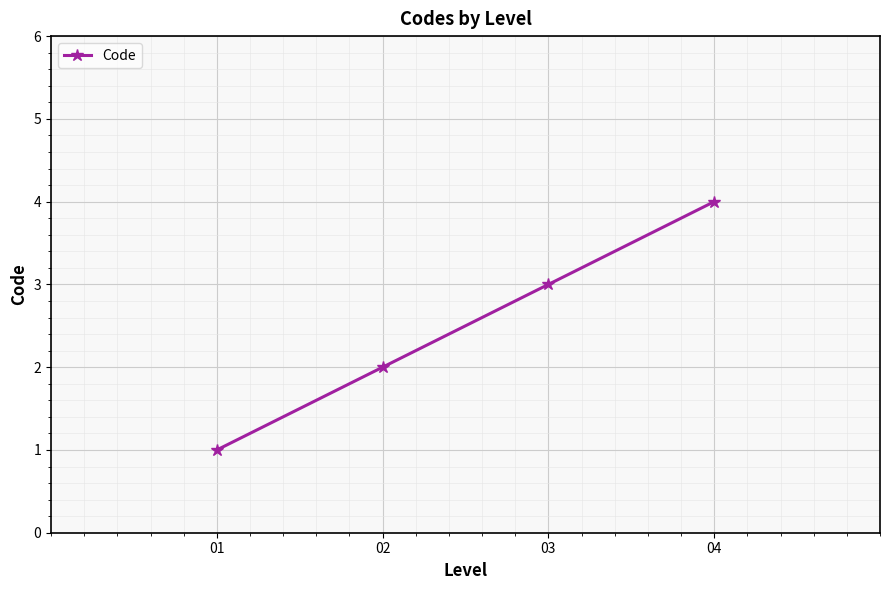

How many lines are shown in the chart?

1